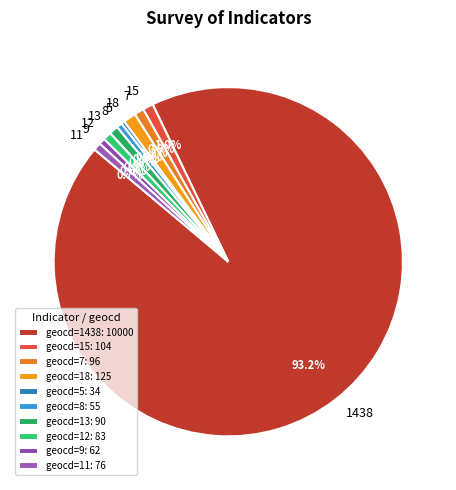

Is 9 the majority of the pie?

No